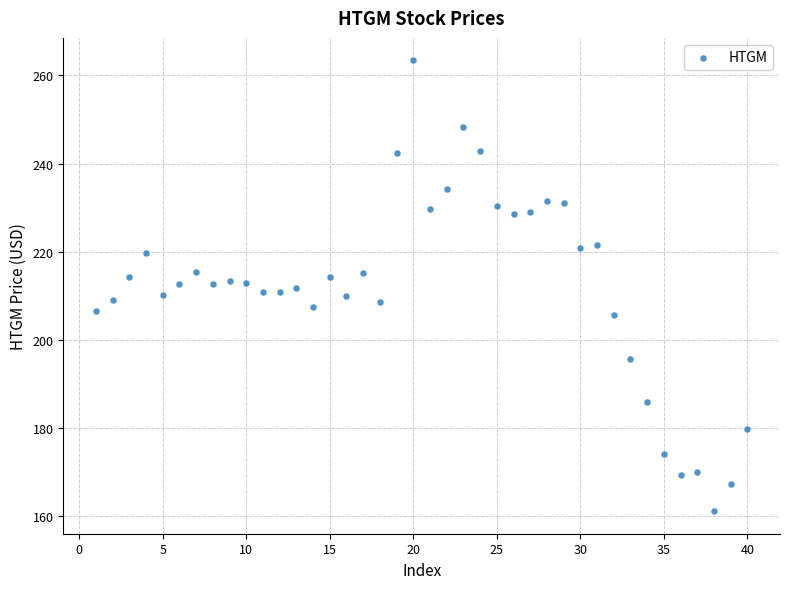

What is the range of Y values (max minus min)?

102.3